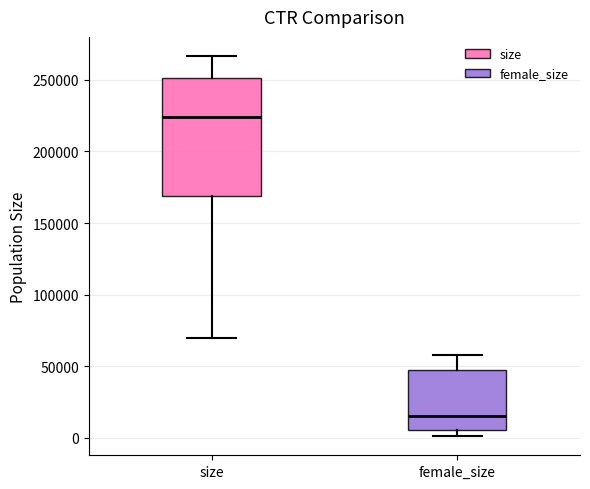

Reading left to right, transcribe this box plot: for each box, give where its median line is, the range the box spans, and where its two whiskers end, as read against the y-axis. The values are not printed on the chart, so give them approximately, as read against the axis.

size: median 225000, box 170000 to 250000, whiskers 70000 to 265000
female_size: median 15000, box 5000 to 45000, whiskers 0 to 60000